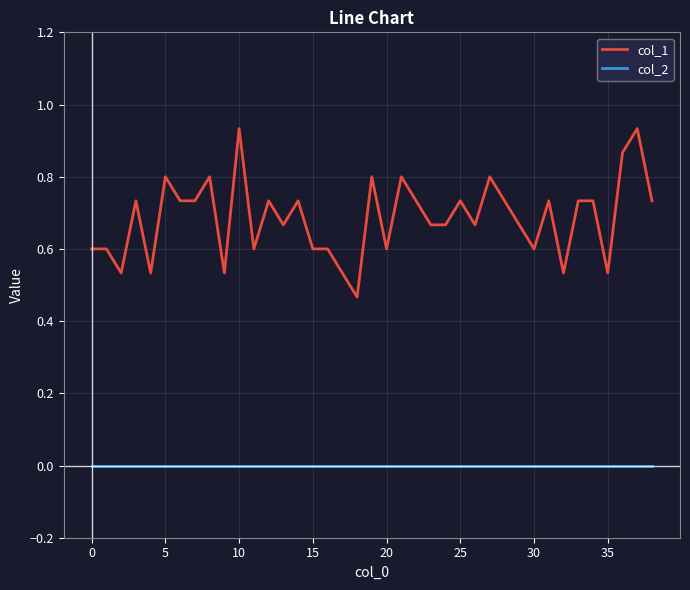

List the series in order of their peak value, highest first.

col_1, col_2